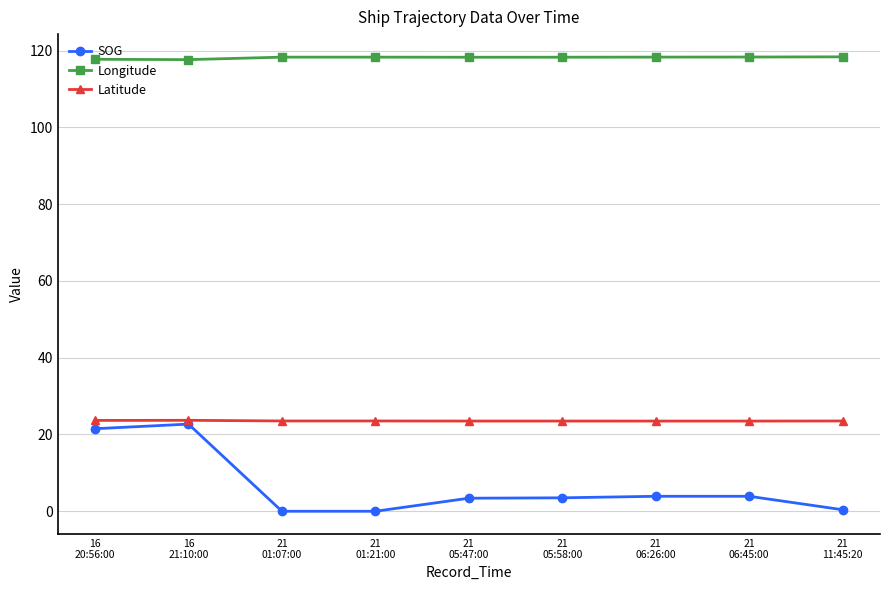

What is the highest value of the SOG series?

22.7